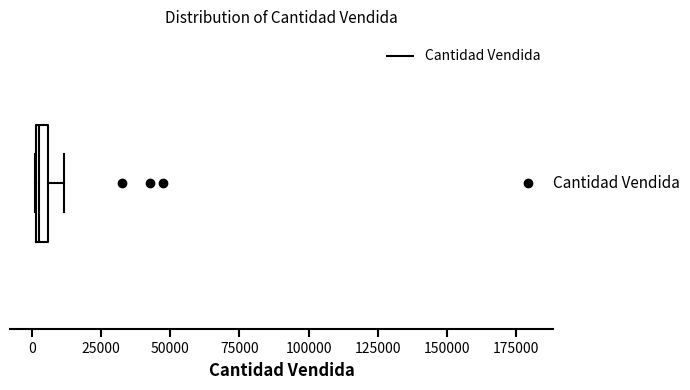

Where is the left edge of the box on the x-axis? The values are not printed on the chart, so give them approximately, as read against the axis.

0